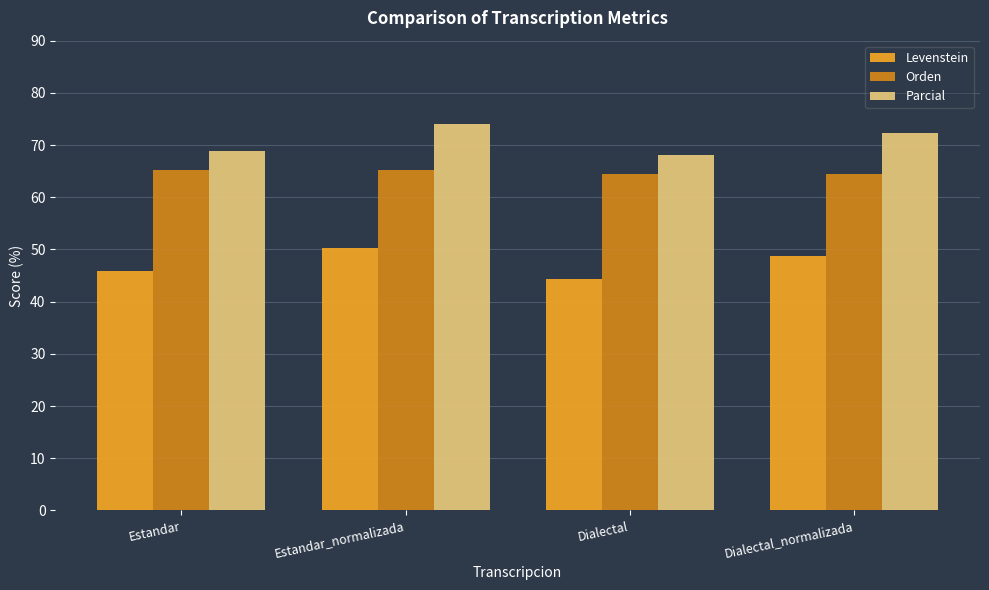

What are all the series names shown in the legend?

Levenstein, Orden, Parcial